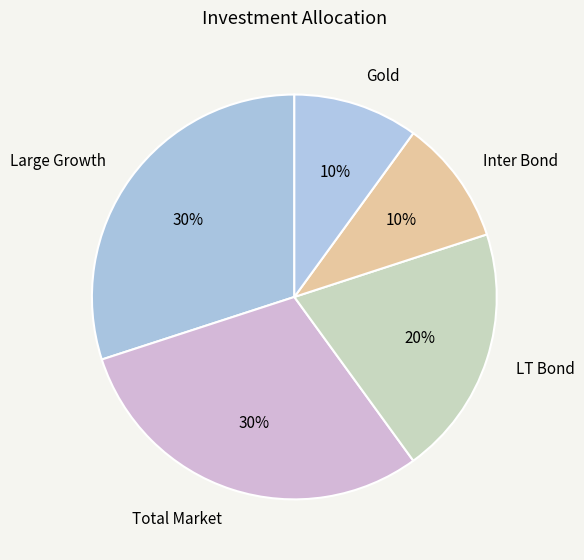

Which has a higher value, Gold or Total Market?

Total Market